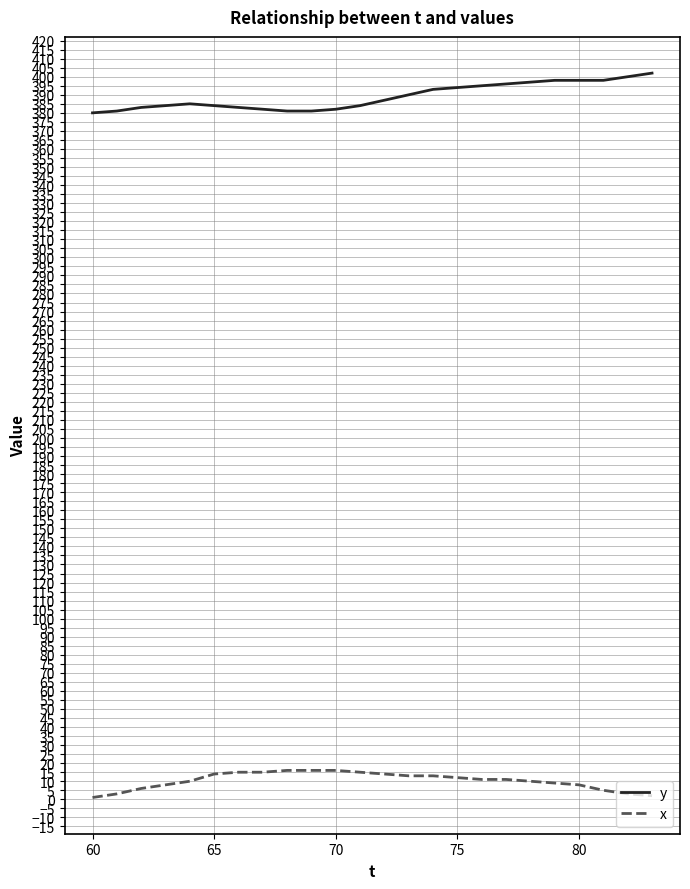

What is the average value of the x series?

10